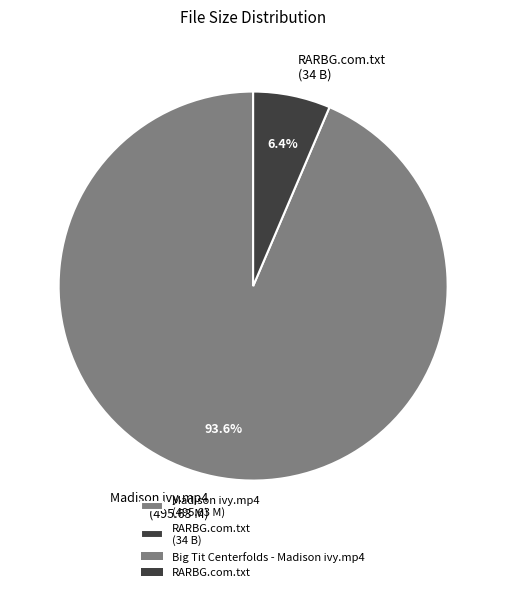

Which slice is the largest?

Madison ivy.mp4 (495.63 M)